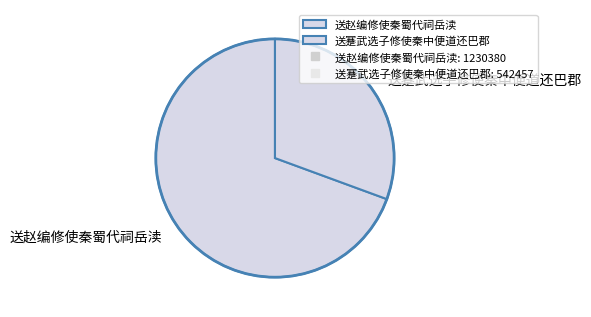

How many slices are in this pie chart?

2